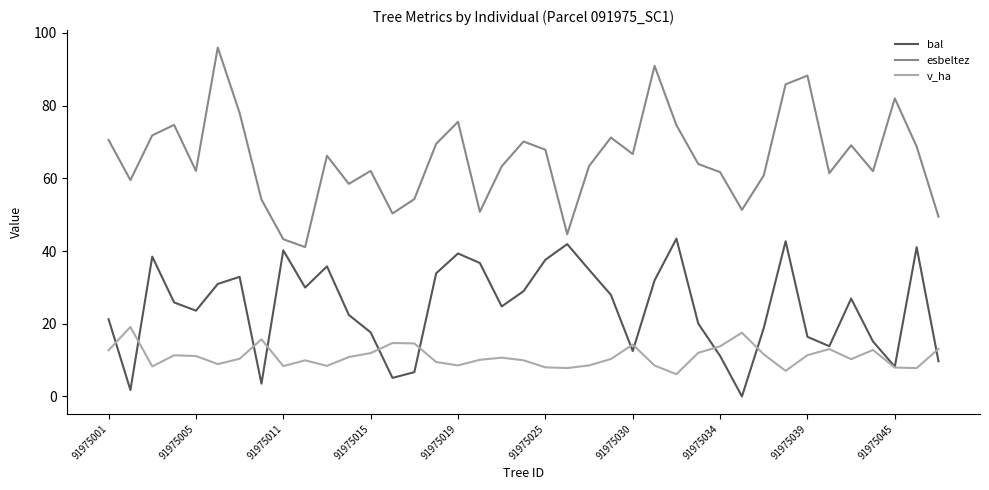

True or false: esbeltez and v_ha intersect in this chart.

False